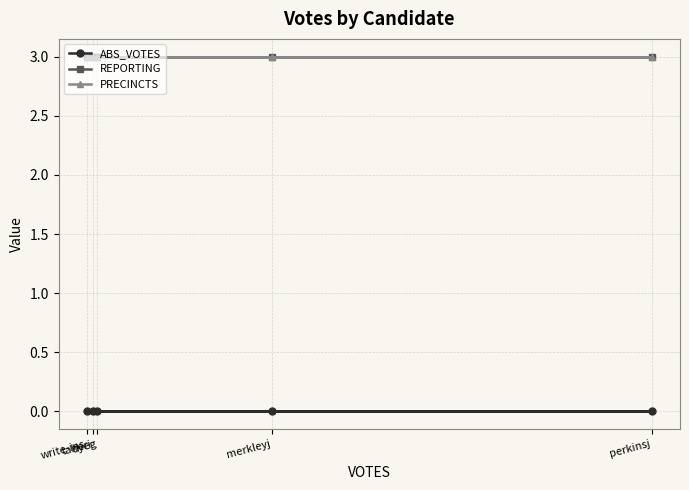

Is it true that REPORTING equals 1 at merkleyj?

False